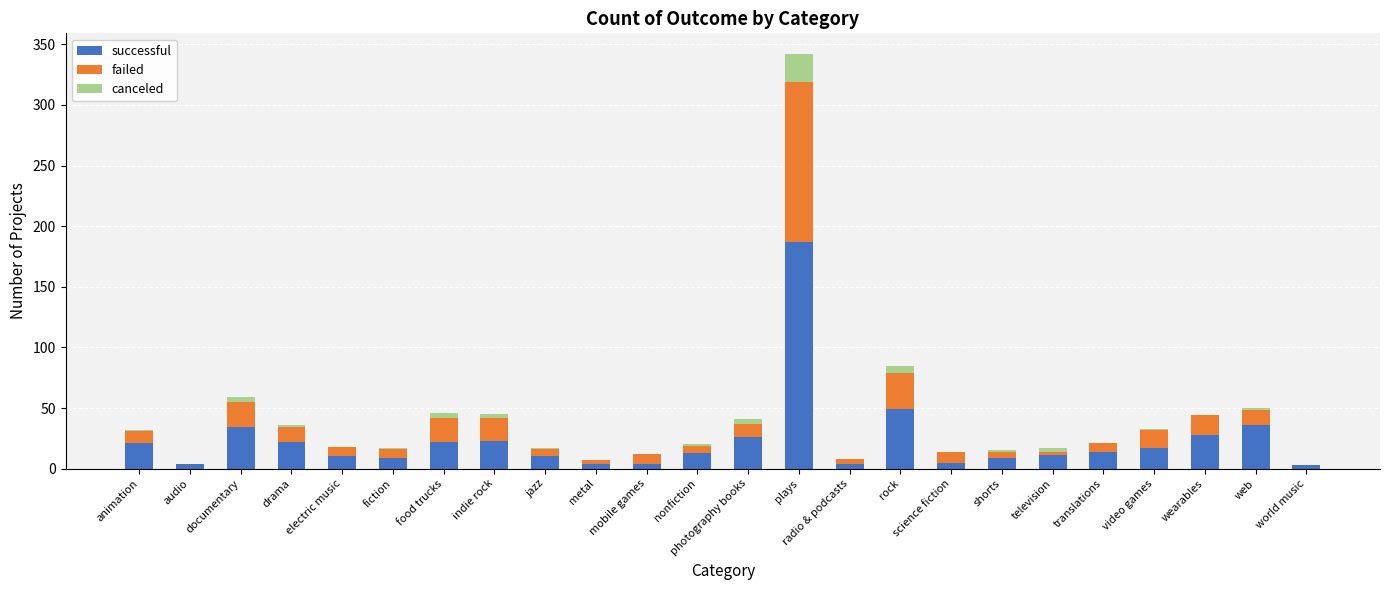

Does the chart contain stacked bars?

Yes